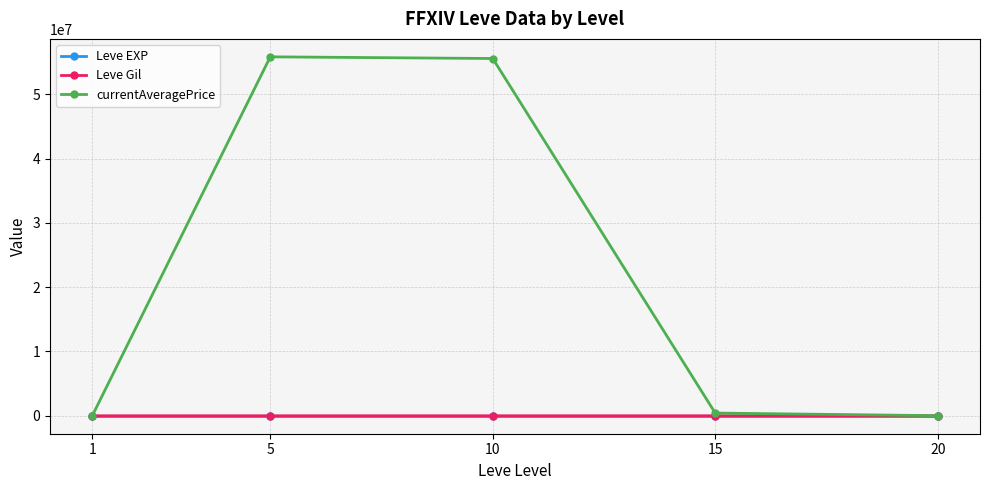

What is the highest value of the currentAveragePrice series?

55826763.6